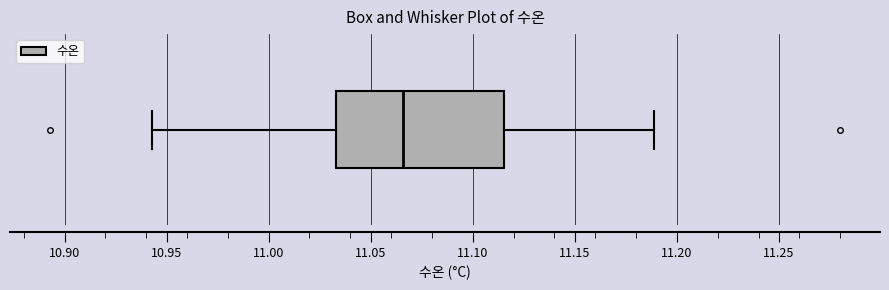

Where is the left edge of the box on the x-axis? The values are not printed on the chart, so give them approximately, as read against the axis.

11.035